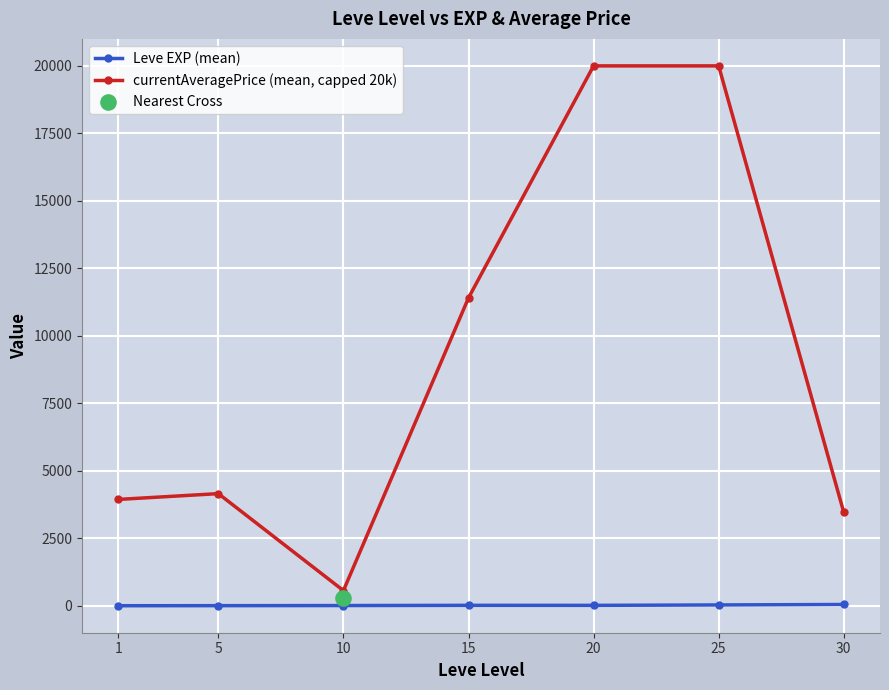

What is the total value across all series at 10?

569.5